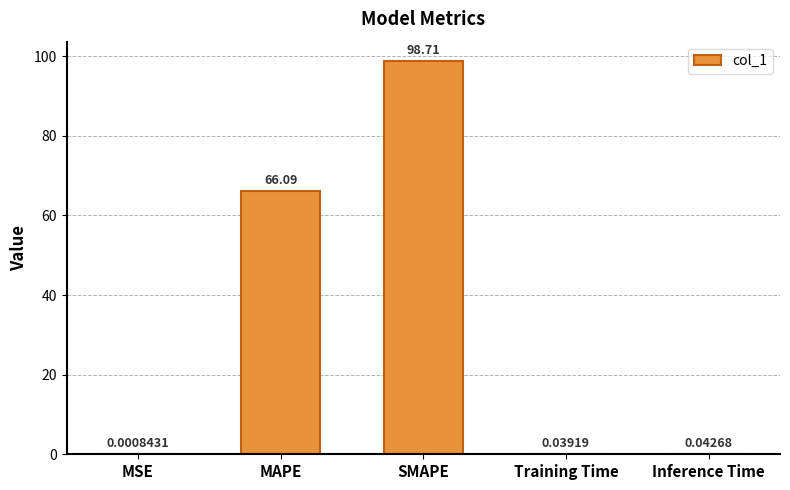

At which label is the value closest to 49?

MAPE